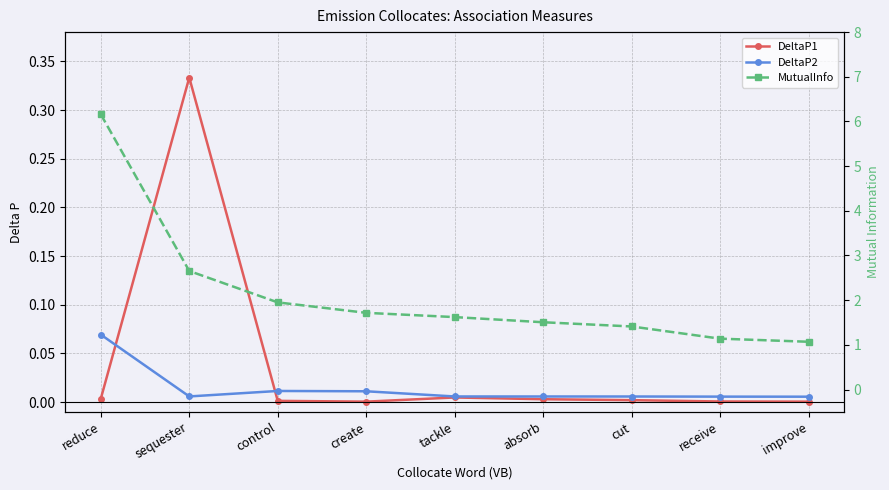

Is the value of DeltaP2 at tackle greater than the value of DeltaP1 at control?

Yes